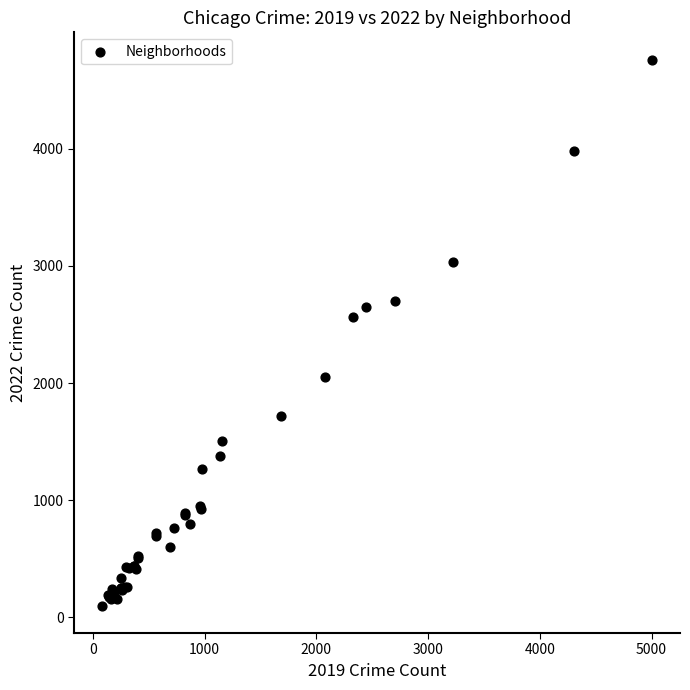

What Y value in the scatter plot is closest to 2430?

2566